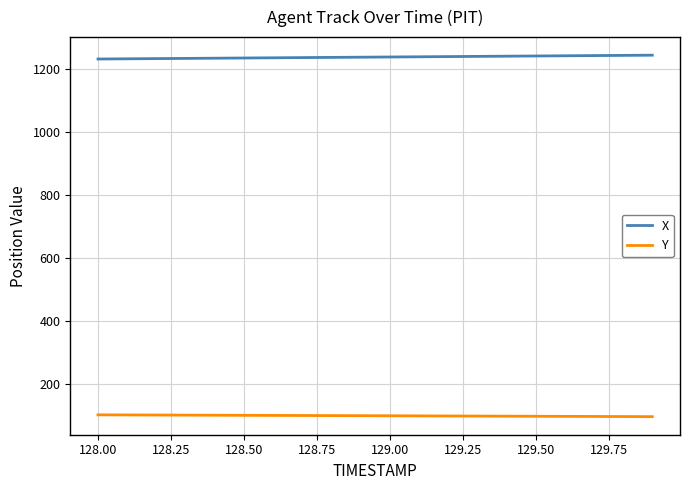

What is the minimum value for Y?

94.7